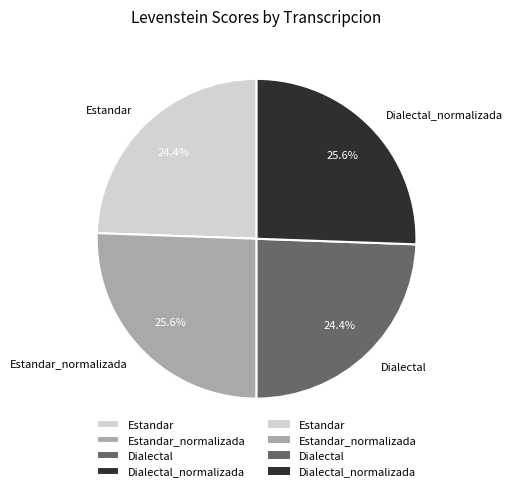

Between Dialectal and Dialectal_normalizada, which is larger?

Dialectal_normalizada